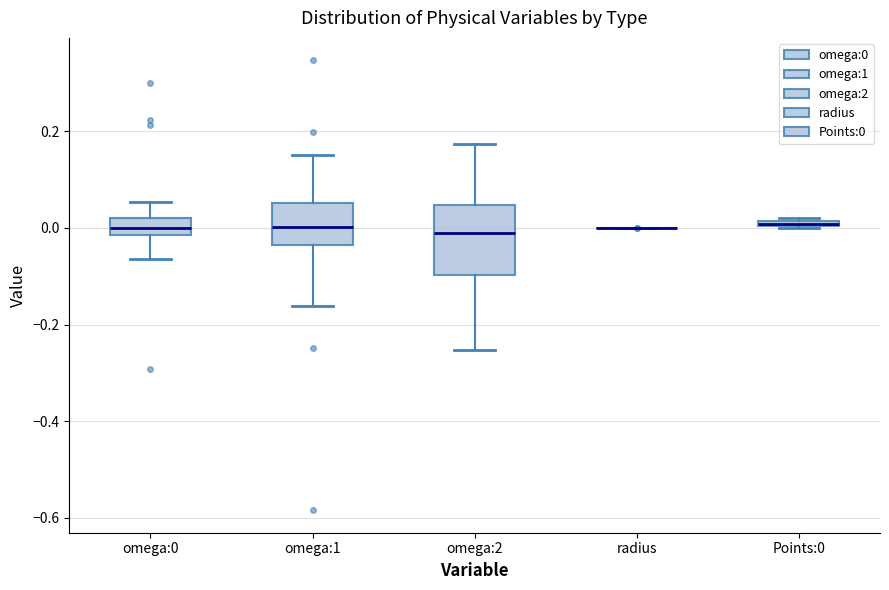

Which box is the tallest, from its lower edge to its upper edge?

omega:2